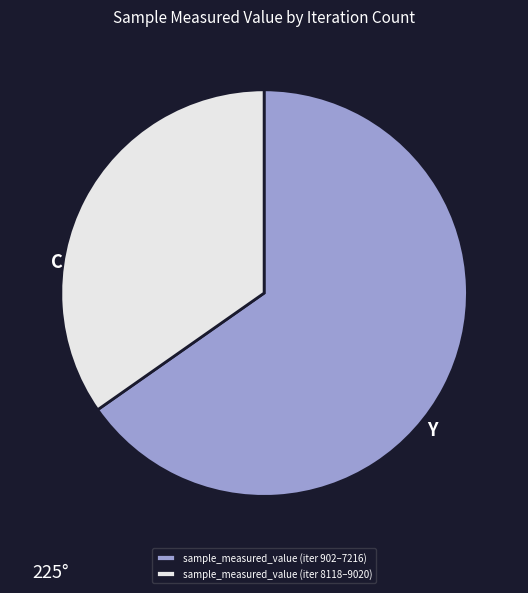

How many slices are in this pie chart?

2